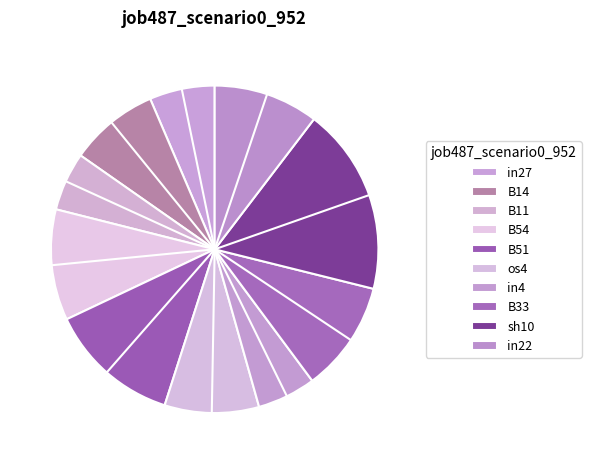

Count the number of slices in the pie.

10